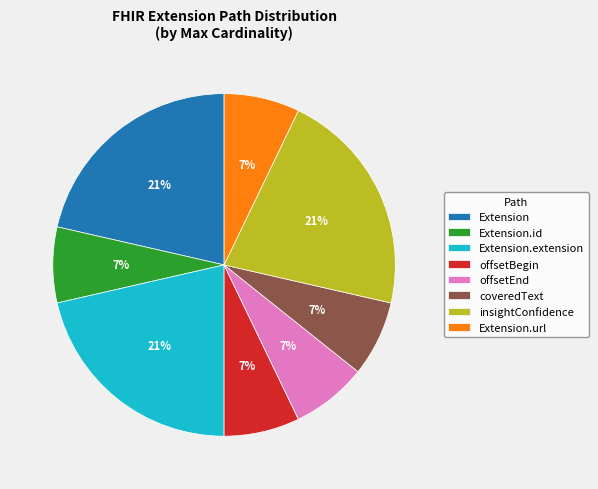

True or false: Extension.url accounts for 93% of the total.

False